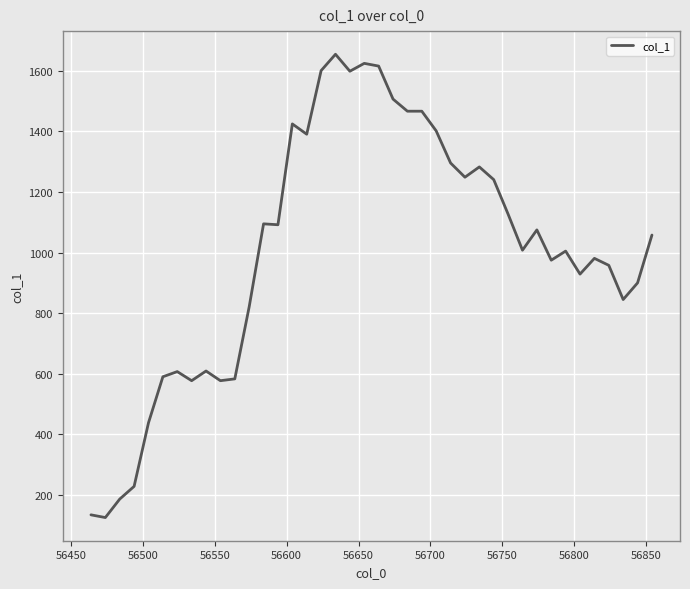

What is the difference between the maximum and minimum values?

1530